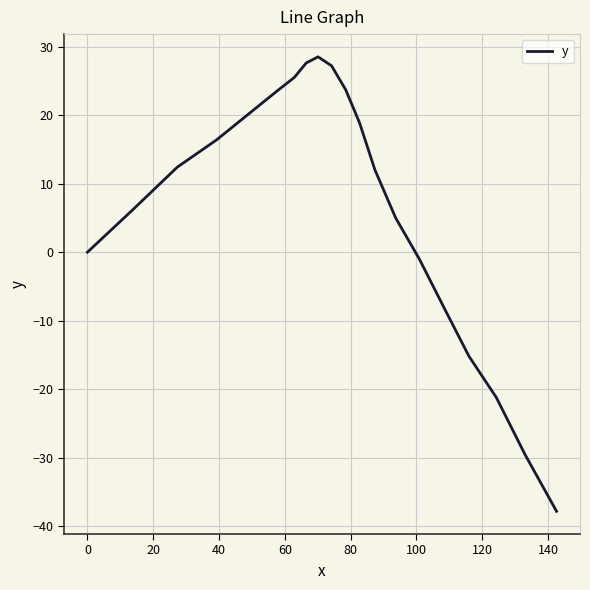

What is the minimum value shown in the chart?

-37.8